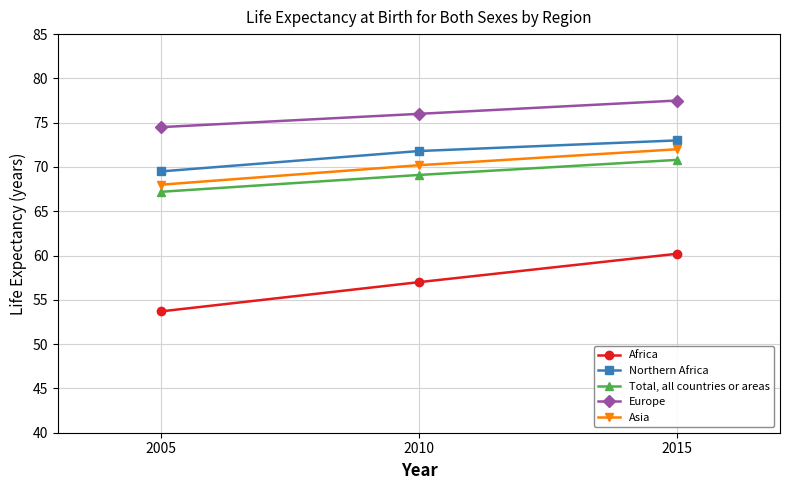

Which series has the largest range (max minus min)?

Africa